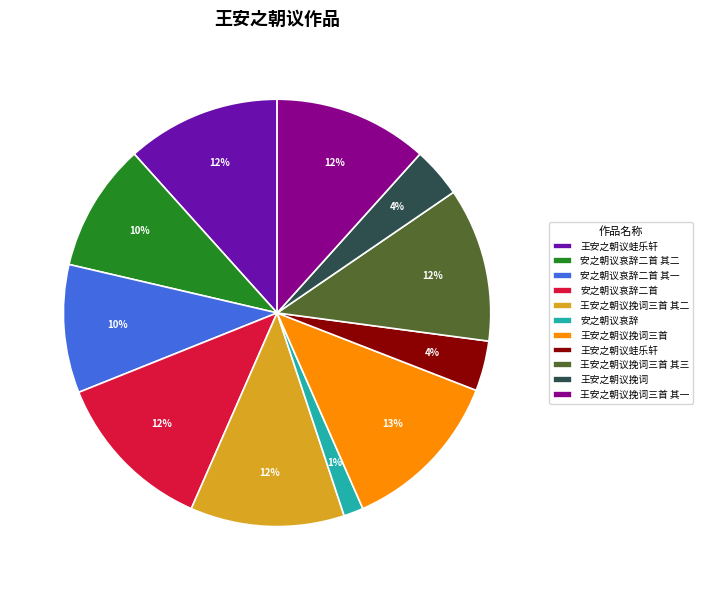

Does any single category account for the majority?

No